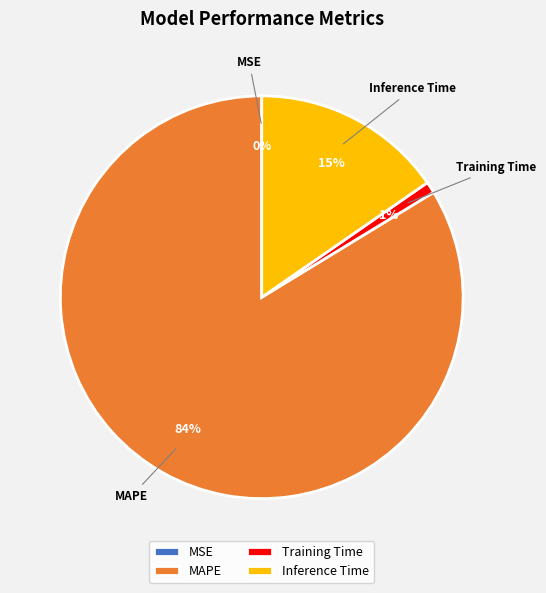

The Training Time slice represents 11% of the pie. True or false?

False